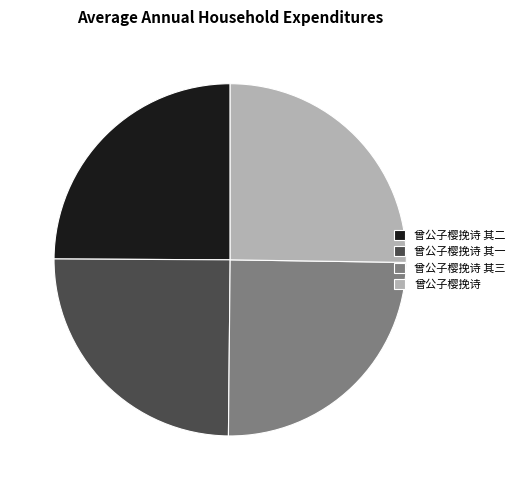

Is there a majority slice in this chart?

No